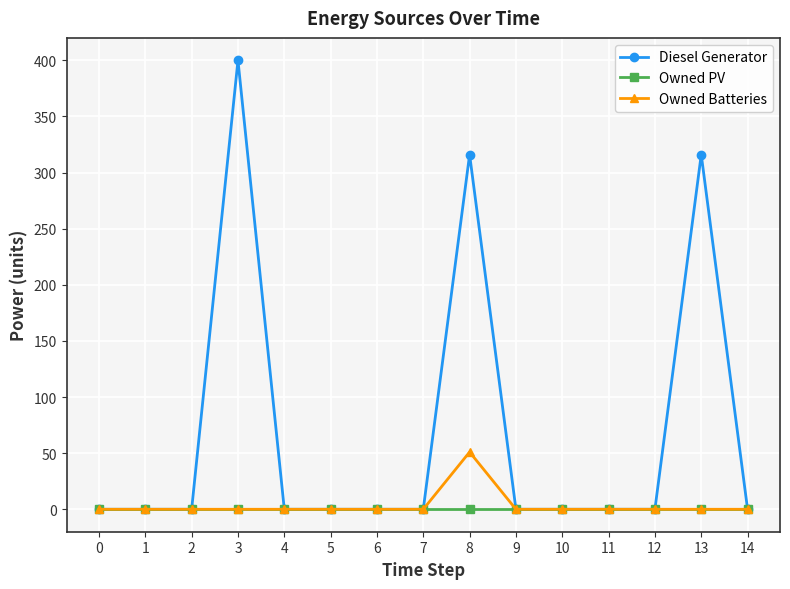

Reading left to right, list all the values displayed in this chart.

Diesel Generator: 0.0	0.0	0.0	400.0	0.0	0.0	0.0	0.0	316.0	0.0	0.0	0.0	0.0	316.0	0.0
Owned PV: 0.0	0.0	0.0	0.0	0.0	0.0	0.0	0.0	0.0	0.0	0.0	0.0	0.0	0.0	0.0
Owned Batteries: 0.0	0.0	0.0	0.0	0.0	0.0	0.0	0.0	51.0	0.0	0.0	0.0	0.0	0.0	0.0